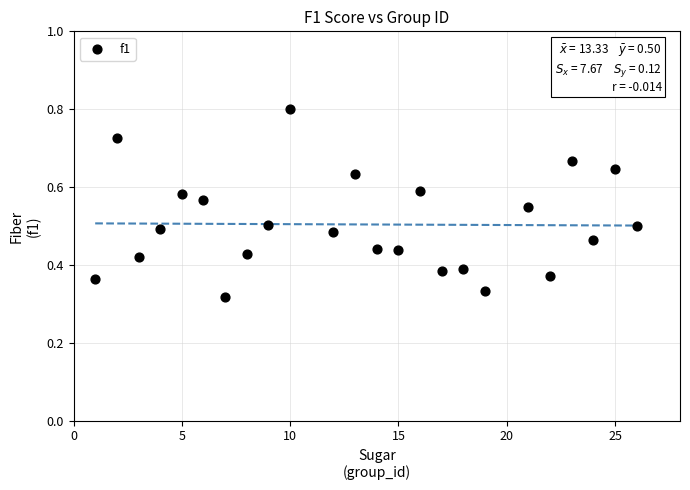

What is the range of X values (max minus min)?

25.0